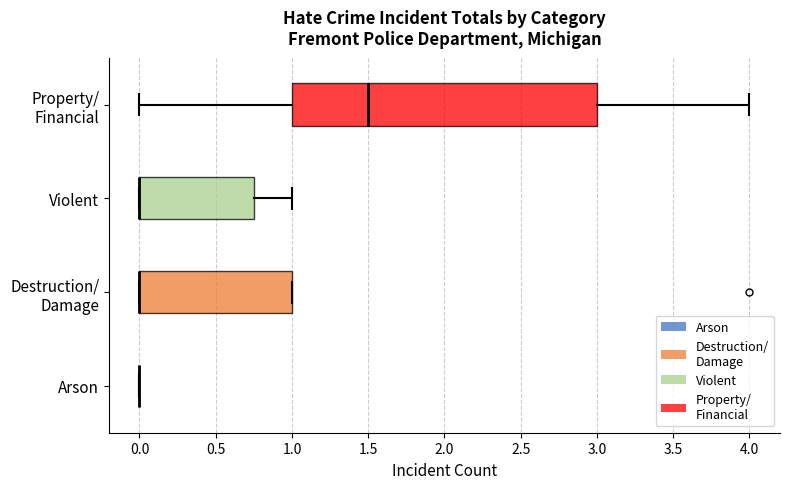

Where does the right whisker of the box for Violent end on the x-axis? The values are not printed on the chart, so give them approximately, as read against the axis.

1.00